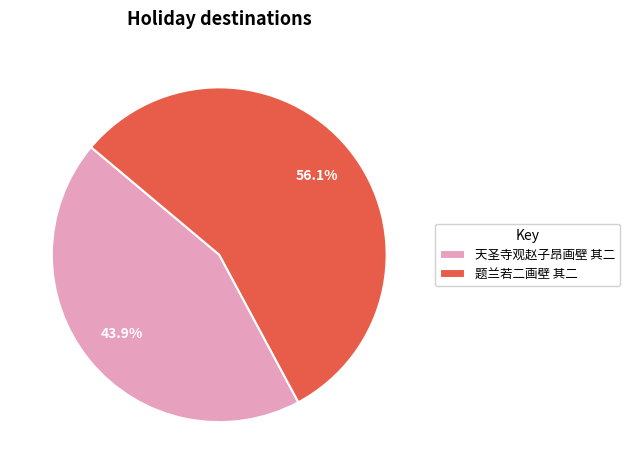

To the nearest percent, what is the average slice percentage?

50%